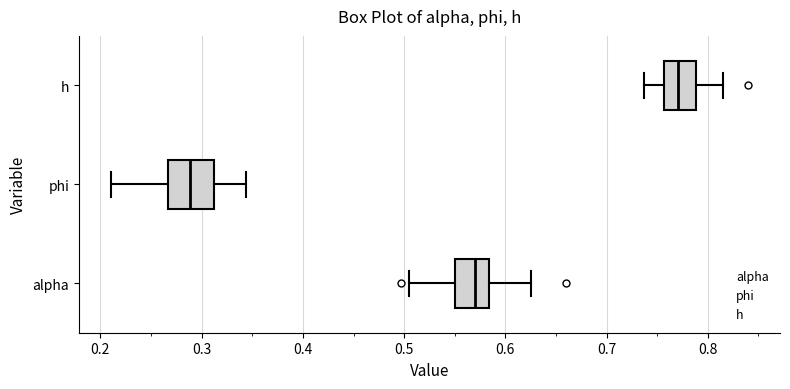

Reading bottom to top, read every box against the x-axis: the position of its median line, the range the box covers, and the ends of its whiskers. The values are not printed on the chart, so give them approximately, as read against the axis.

alpha: median 0.57, box 0.55 to 0.58, whiskers 0.51 to 0.63
phi: median 0.29, box 0.27 to 0.31, whiskers 0.21 to 0.34
h: median 0.77, box 0.76 to 0.79, whiskers 0.74 to 0.81